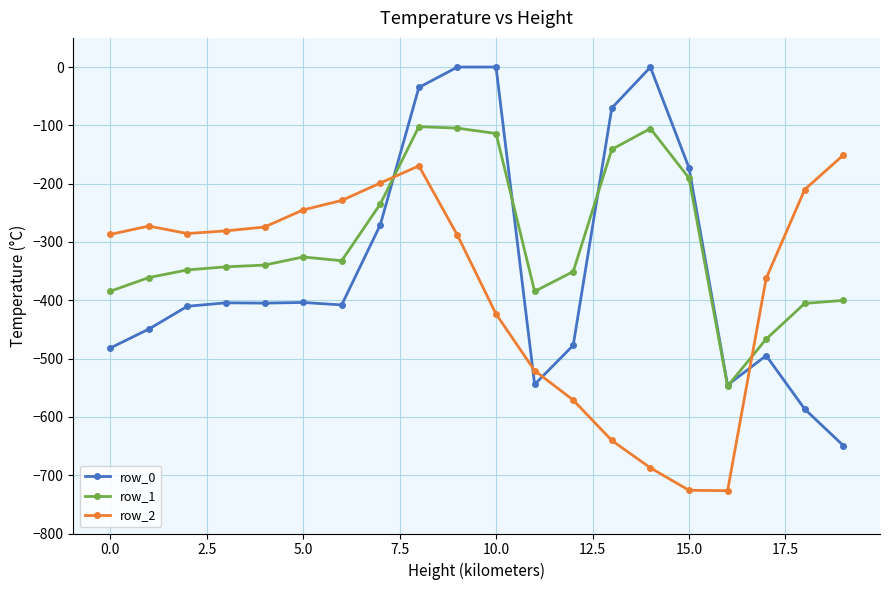

True or false: row_1 has more than 0 interior local peaks.

True